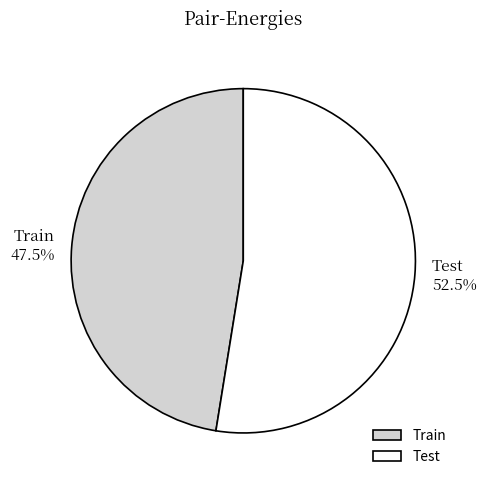

Is there a majority slice in this chart?

Yes